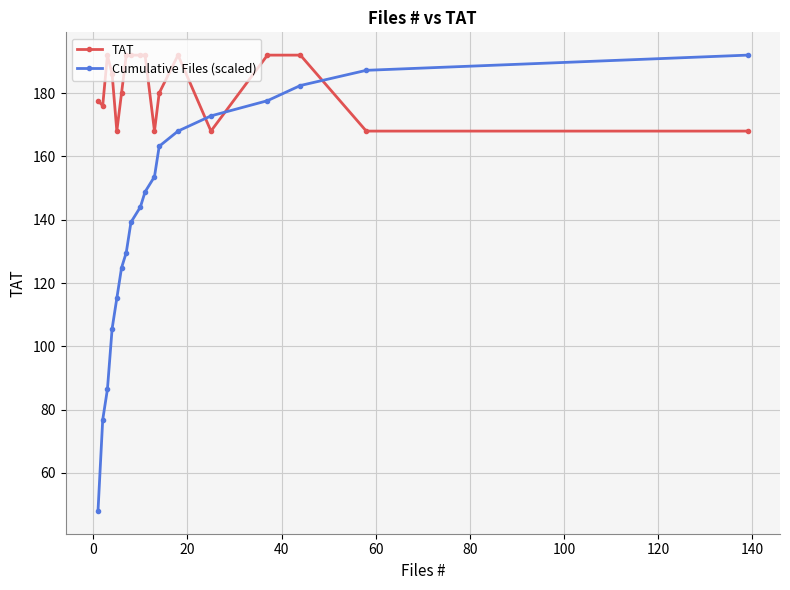

Is this an area chart (filled region under the line)?

No